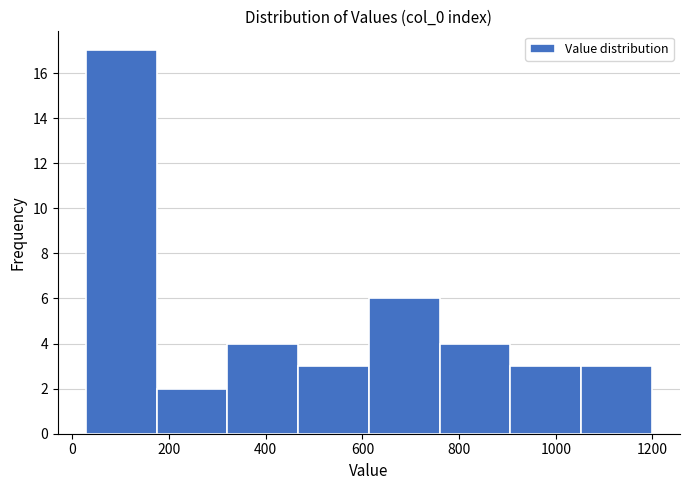

How tall is the bar that spans 20 to 180 on the x-axis? Neither the bar edges nor the heights are printed on the chart, so give them approximately, as read against the axes.

17